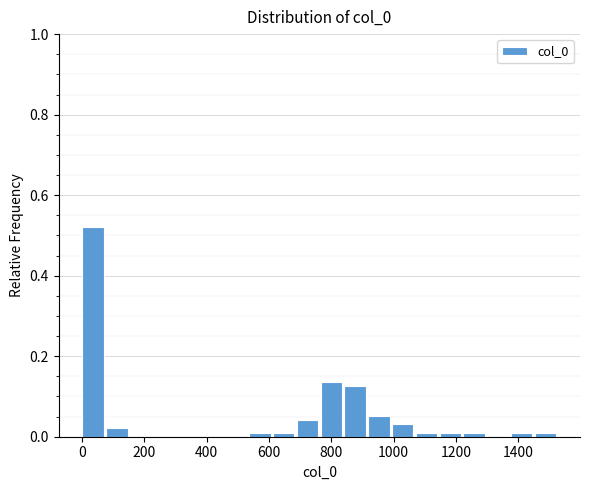

Read against the x-axis, roughly where is the centre of the tallest bar?

40